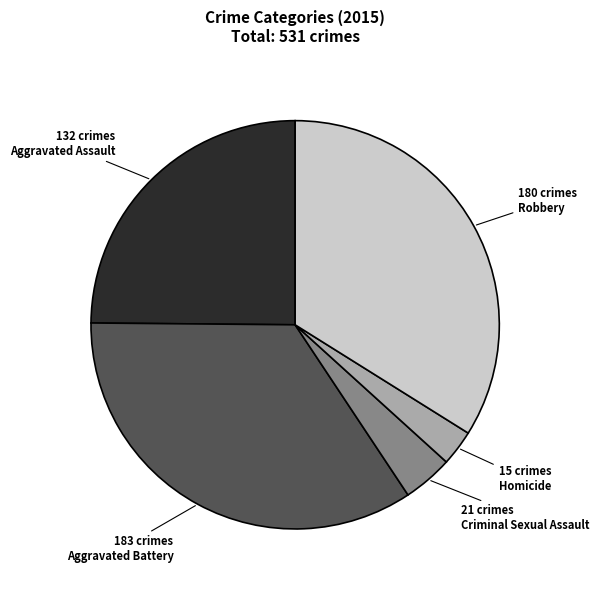

Is there a majority slice in this chart?

No